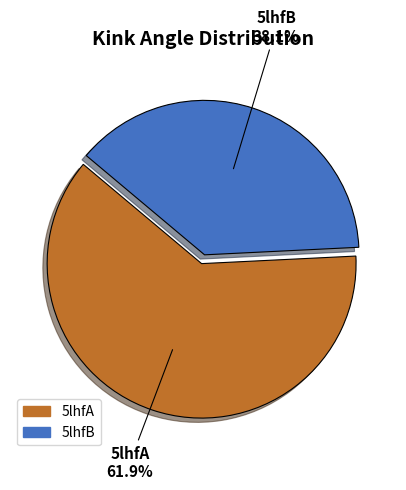

What percentage is the 5lhfB slice, to the nearest percent?

38%